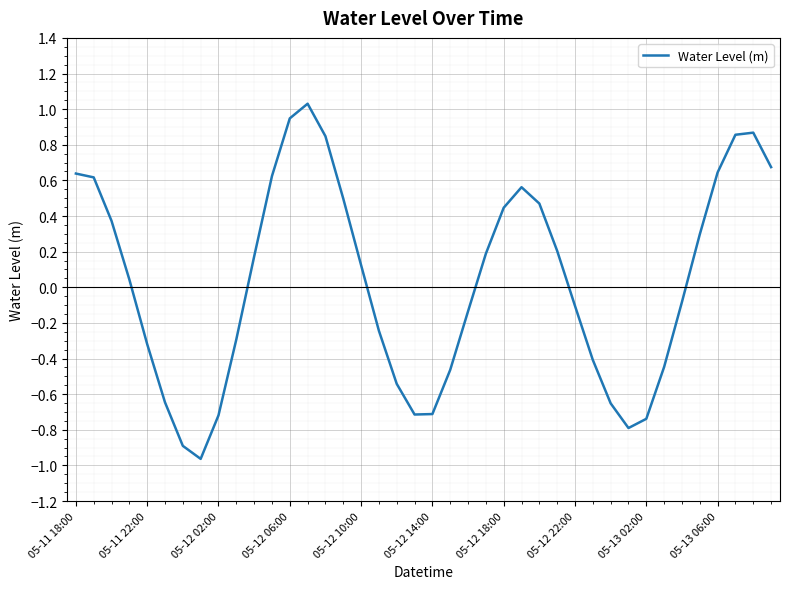

What is the difference between the maximum and minimum values?

2.0